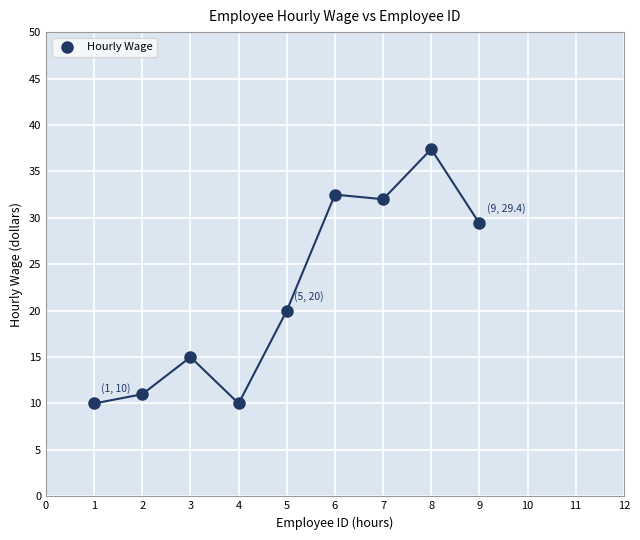

What is the average Y value?

21.9